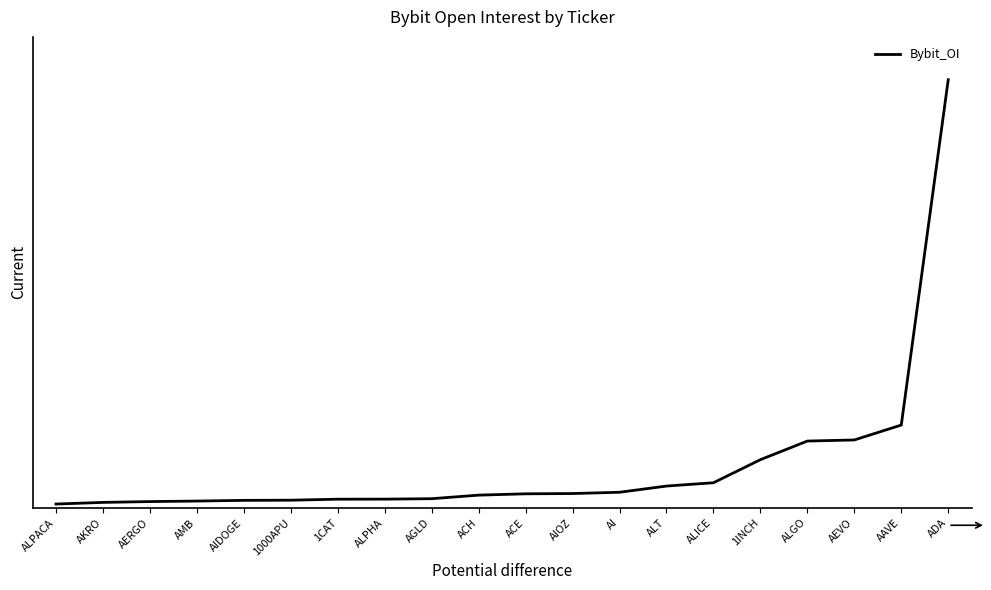

Does the chart display data point markers on the line(s)?

No